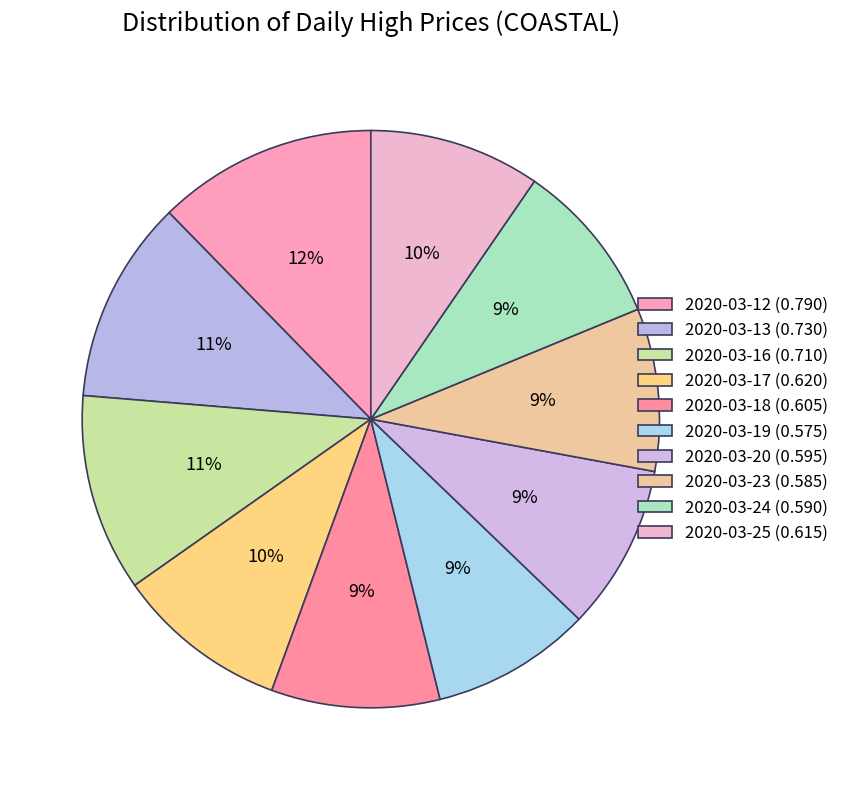

Is it true that 2020-03-24 is 9% of the pie?

True